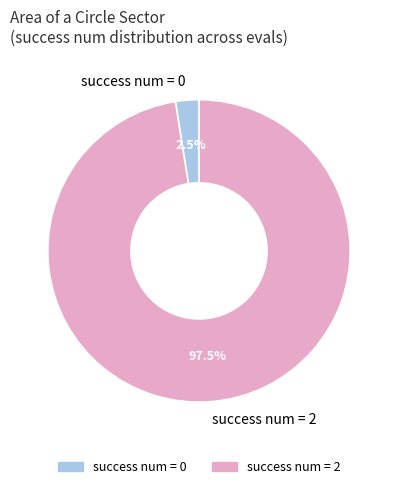

Rank the categories by value from highest to lowest.

success num = 2, success num = 0